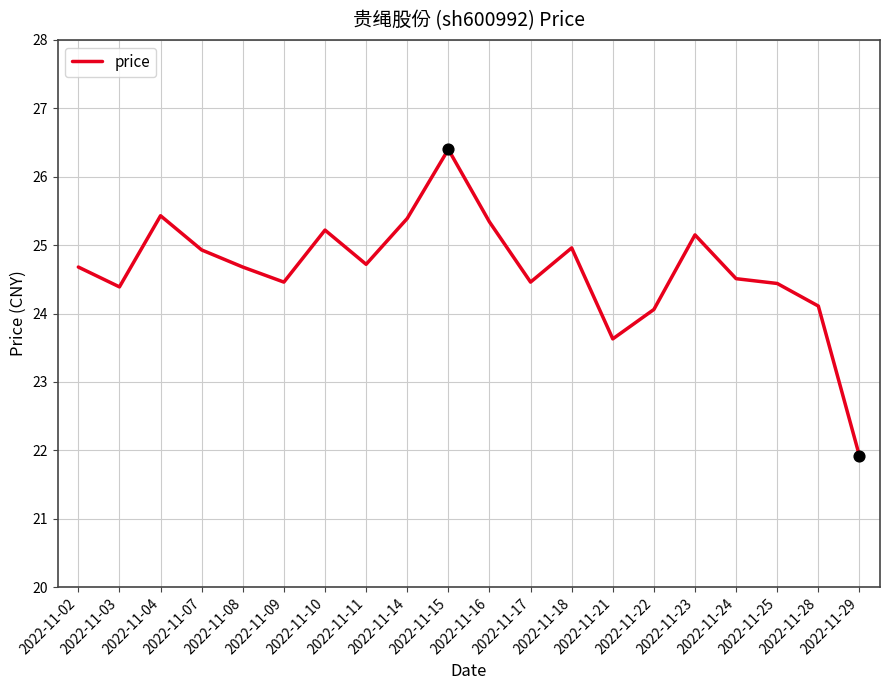

What is the ratio of the value at 2022-11-09 to the value at 2022-11-23?

1.0